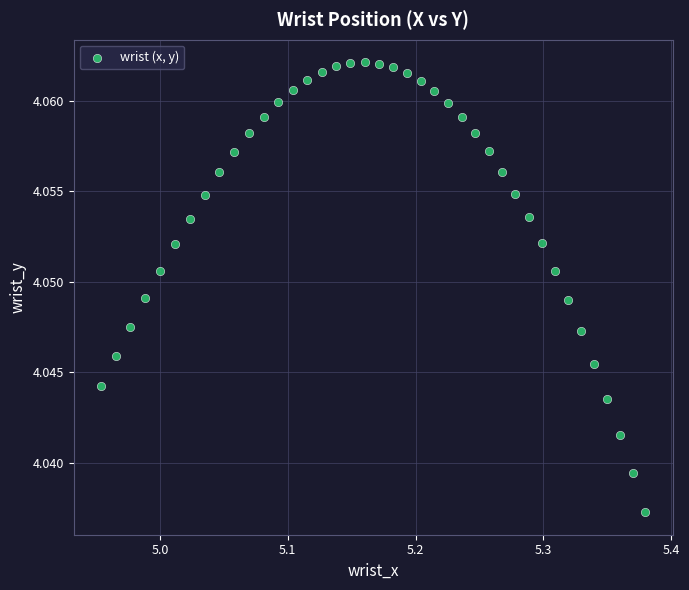

What is the range of X values (max minus min)?

0.4